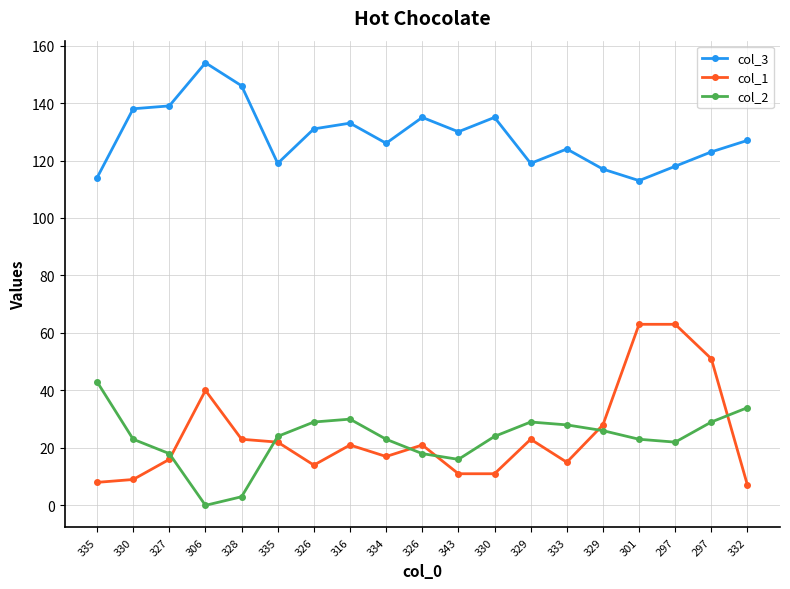

The value of col_3 at 316 is 207. True or false?

False